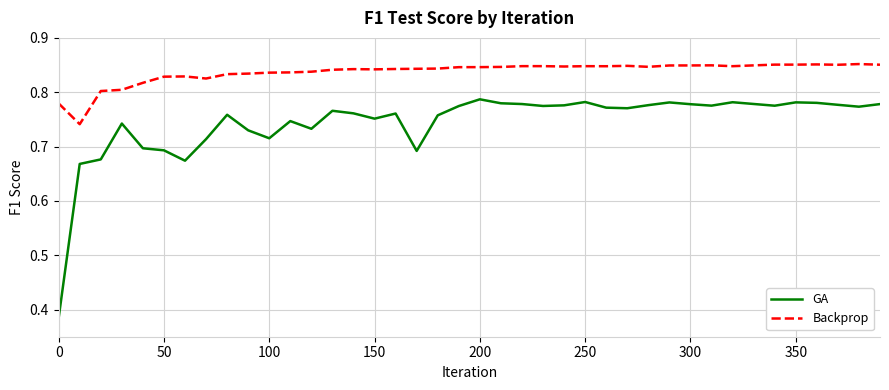

Which series has the widest spread of values?

GA